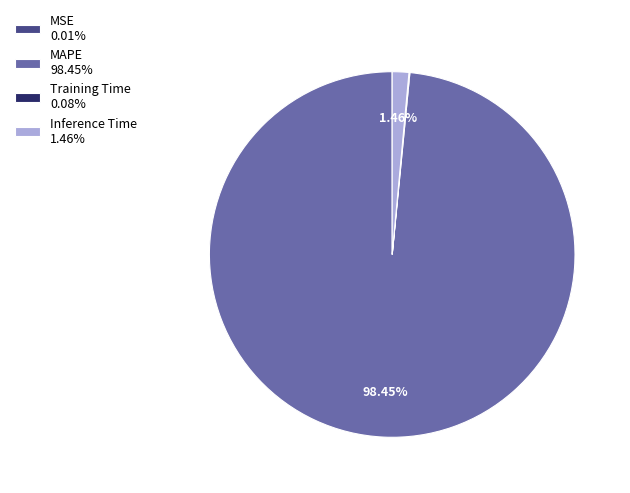

Which has a higher value, MAPE 98.45% or Inference Time 1.46%?

MAPE 98.45%